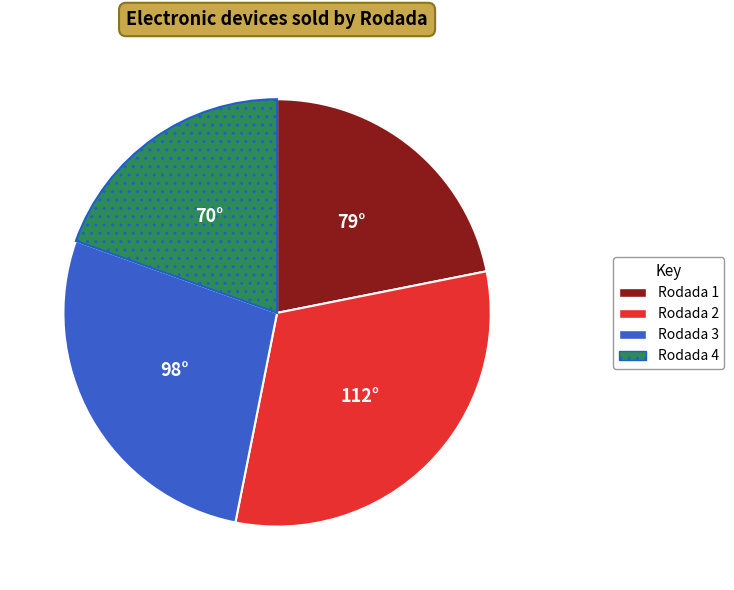

Is there any slice that represents more than half of the pie?

No